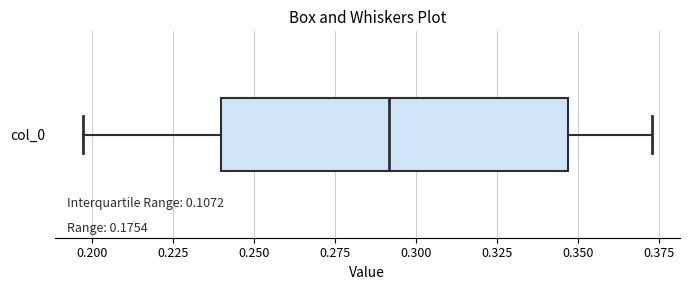

Read this box plot against the x-axis: the position of the median line, the range covered by the box, and the ends of both whiskers. The values are not printed on the chart, so give them approximately, as read against the axis.

median 0.290, box 0.240 to 0.345, whiskers 0.195 to 0.375